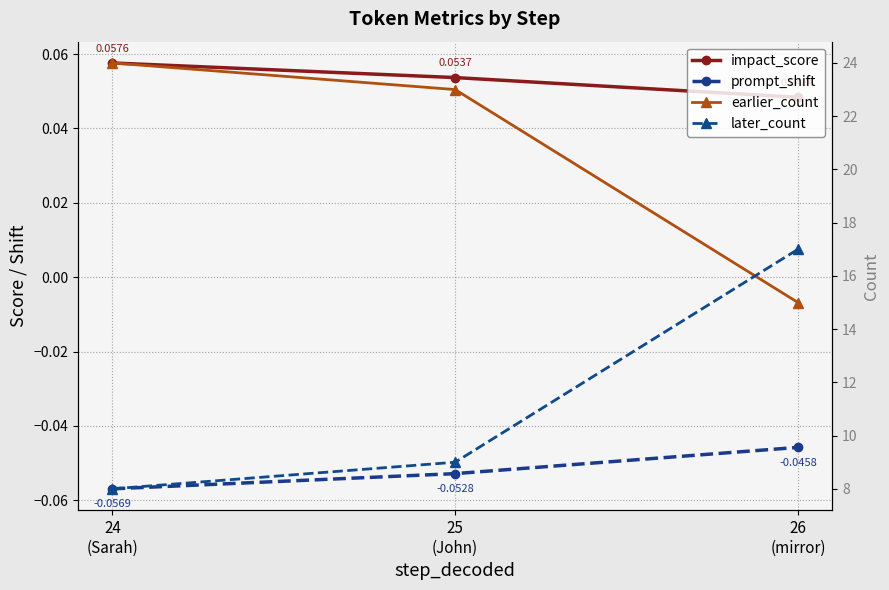

The earlier_count series shows 5.7 at 26
(mirror). True or false?

False